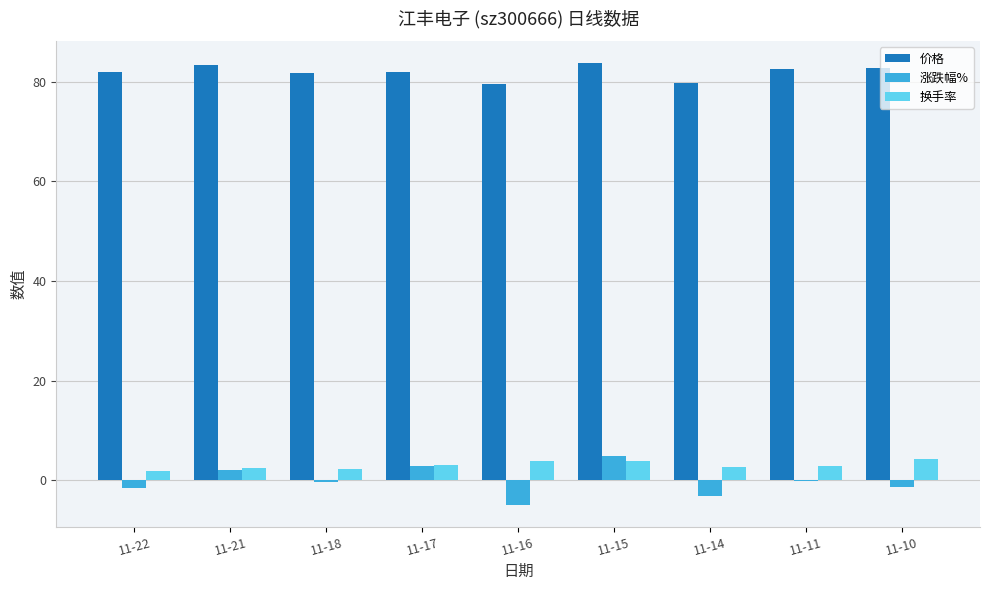

Count the number of data series in this chart.

3